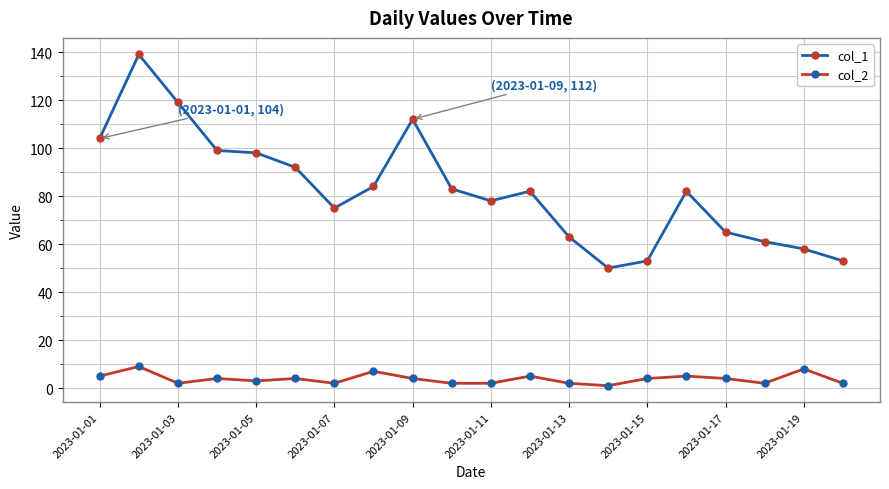

Which series has the widest spread of values?

col_1